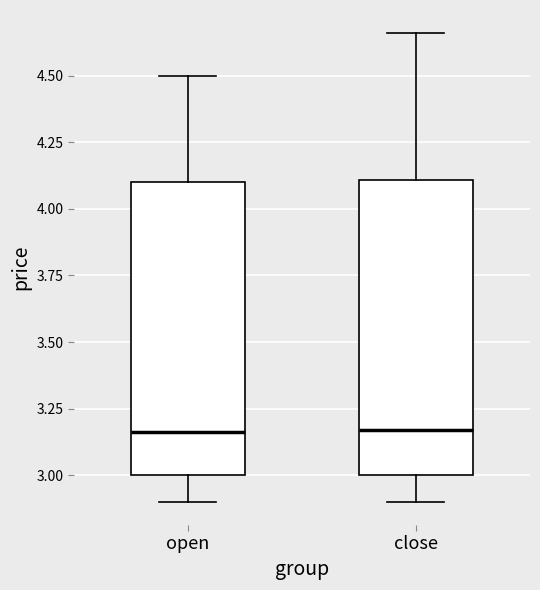

Reading left to right, read every box against the y-axis: the position of its median line, the range the box covers, and the ends of its whiskers. The values are not printed on the chart, so give them approximately, as read against the axis.

open: median 3.15, box 3.00 to 4.10, whiskers 2.90 to 4.50
close: median 3.15, box 3.00 to 4.10, whiskers 2.90 to 4.65